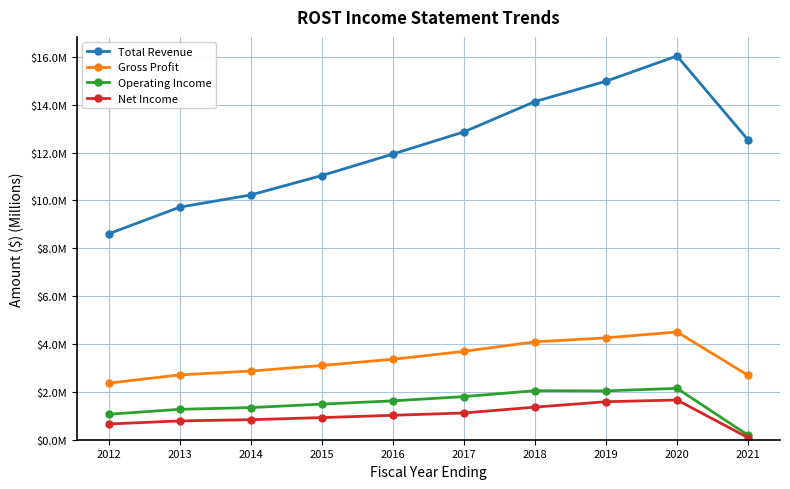

Which category has the lowest value across all series?

2021